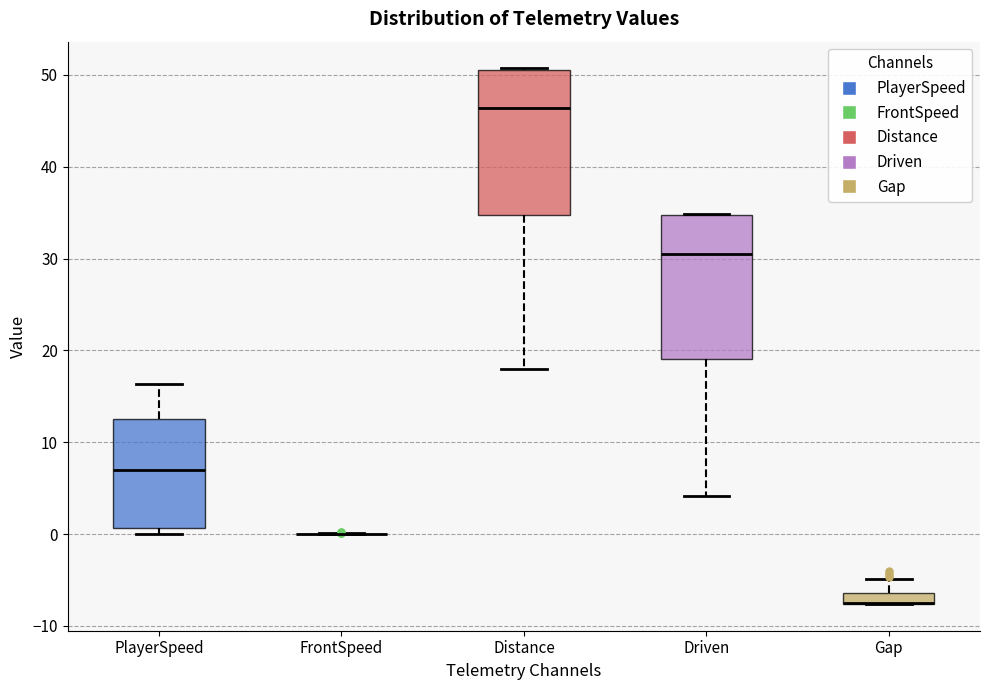

Where is the upper edge of the box for Distance on the y-axis? The values are not printed on the chart, so give them approximately, as read against the axis.

51